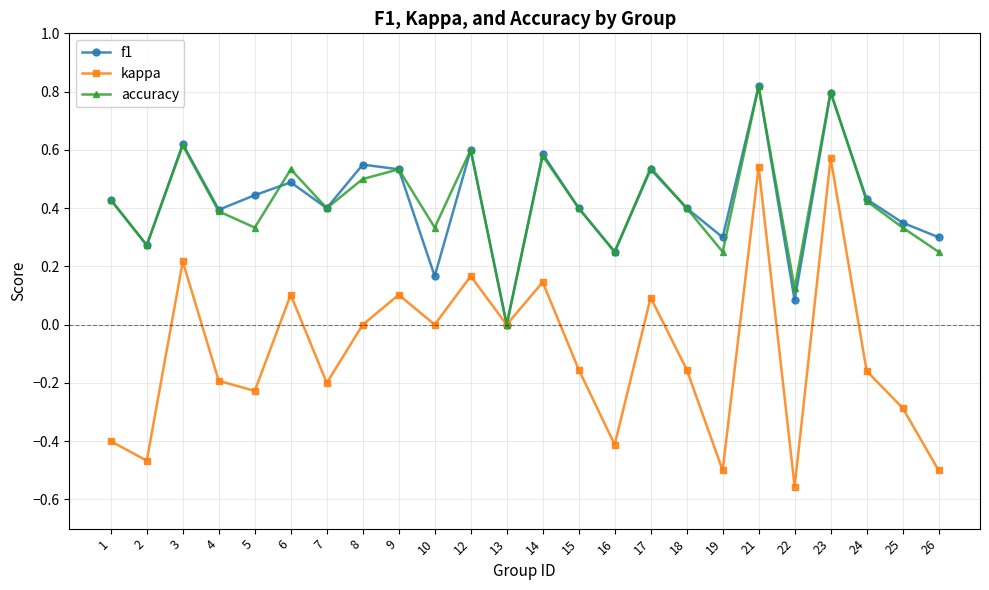

In f1, how many points are lower than both neighbors (excluding endpoints)?

8